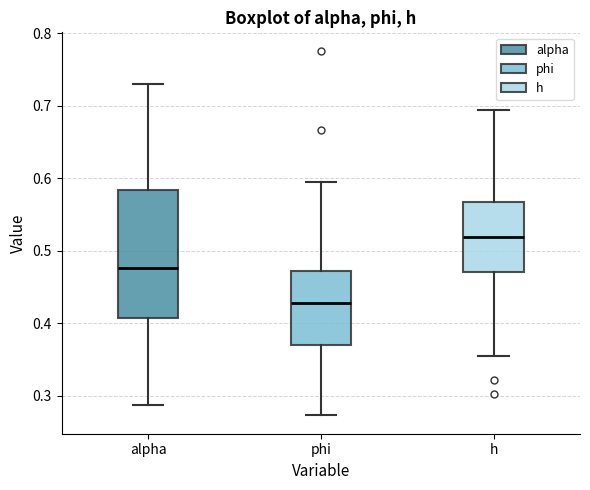

Which box is the tallest, from its lower edge to its upper edge?

alpha